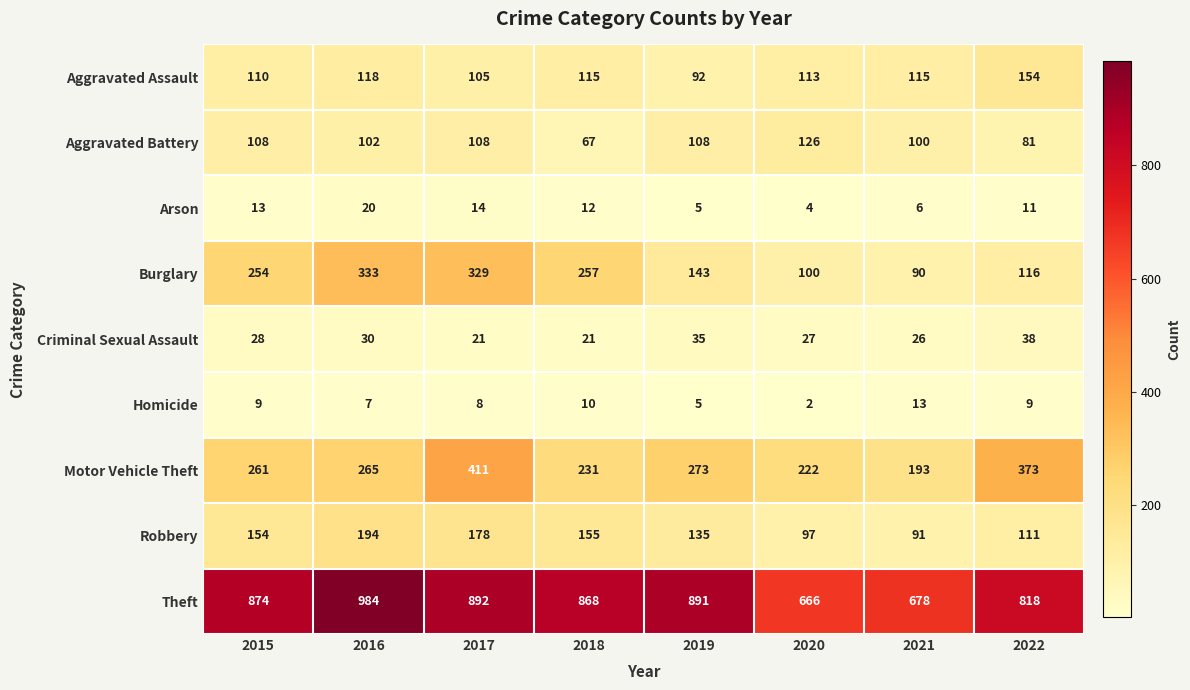

What is the difference between the highest and lowest values at 2021?

672